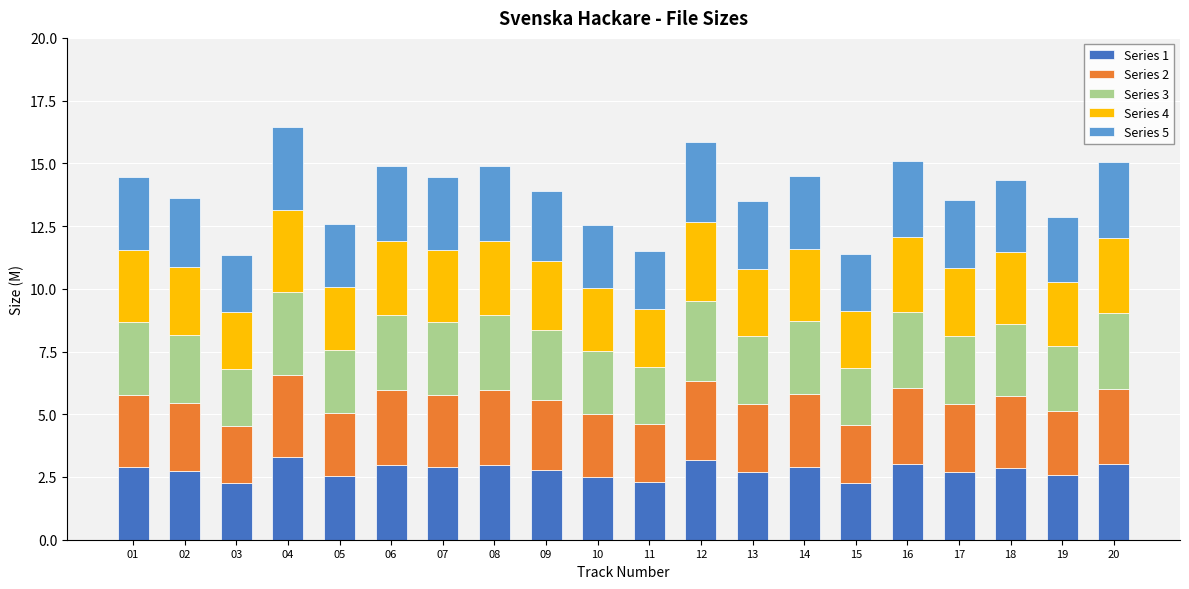

What is the maximum value for Series 1?

3.3